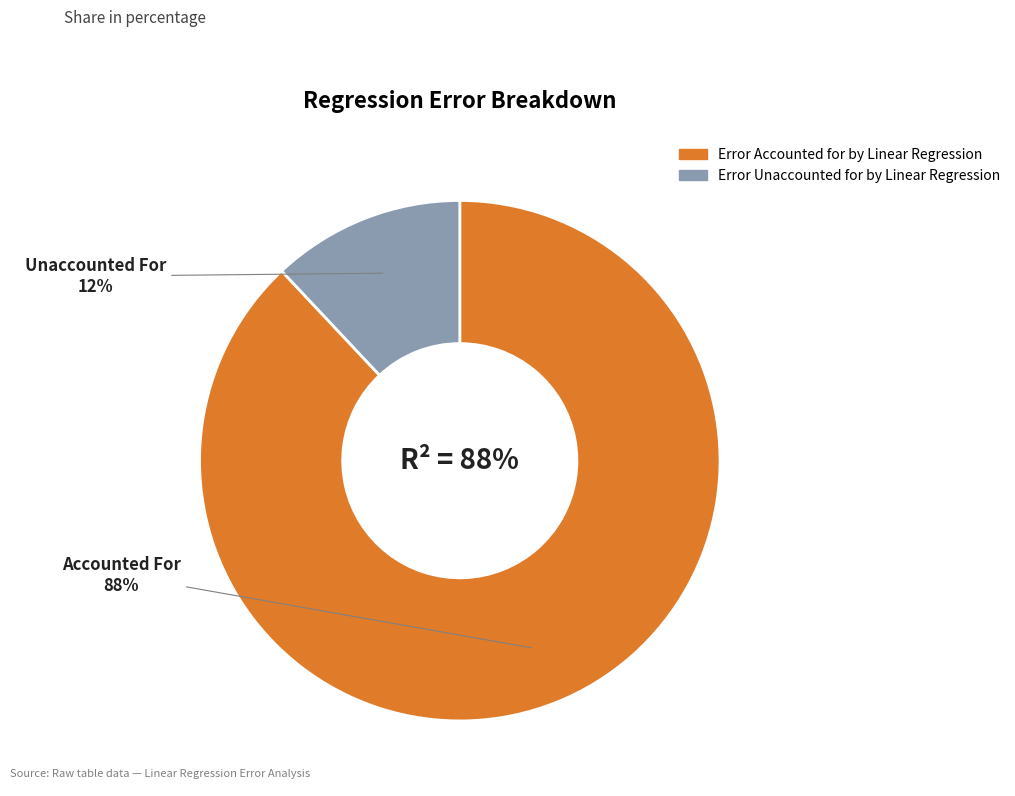

What is the ratio of the value at Error Accounted for by Linear Regression to the value at Error Unaccounted for by Linear Regression?

7.3